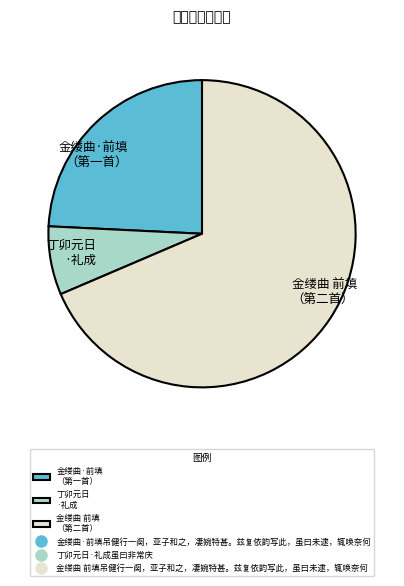

Which has a higher value, 金缕曲 前填 （第二首） or 金缕曲·前填 （第一首）?

金缕曲 前填 （第二首）